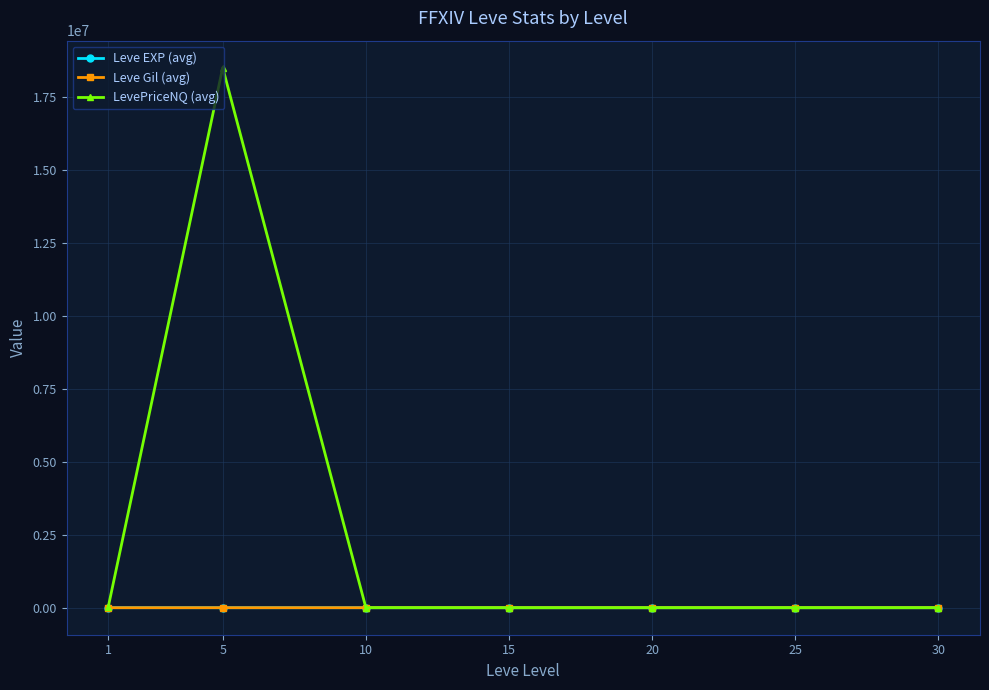

What is the total value across all series at 5?

18519844.4